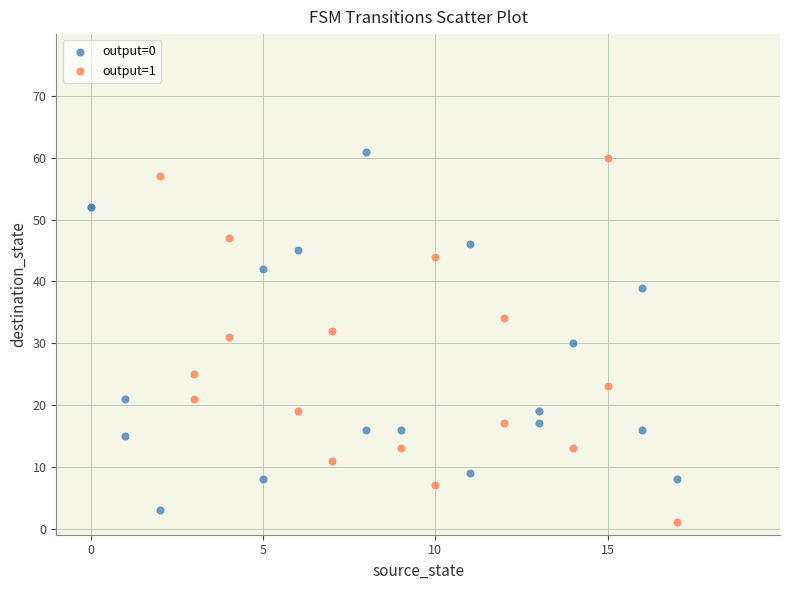

Which series contains the lowest Y value?

output=1